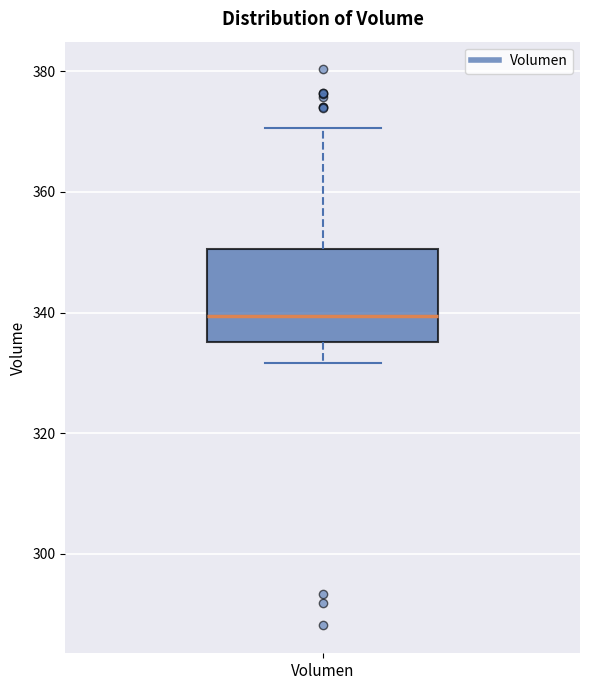

Read this box plot against the y-axis: the position of the median line, the range covered by the box, and the ends of both whiskers. The values are not printed on the chart, so give them approximately, as read against the axis.

median 340, box 336 to 350, whiskers 332 to 370